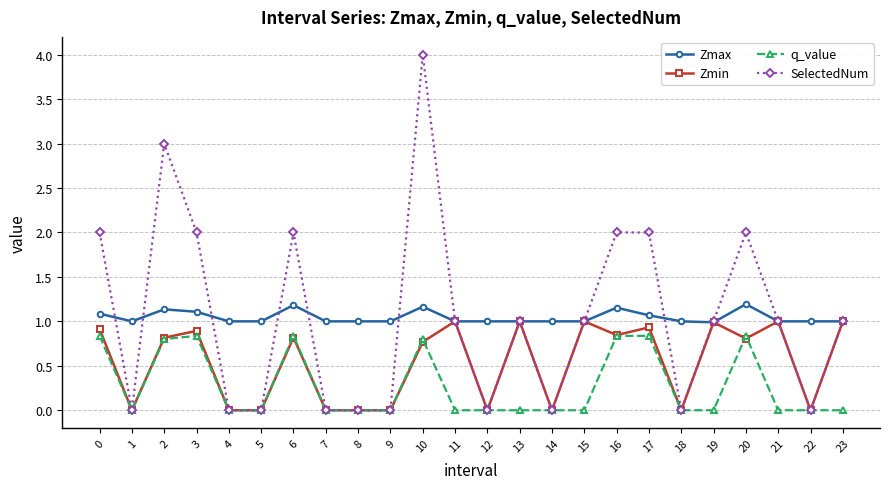

What are all the series names shown in the legend?

Zmax, Zmin, q_value, SelectedNum